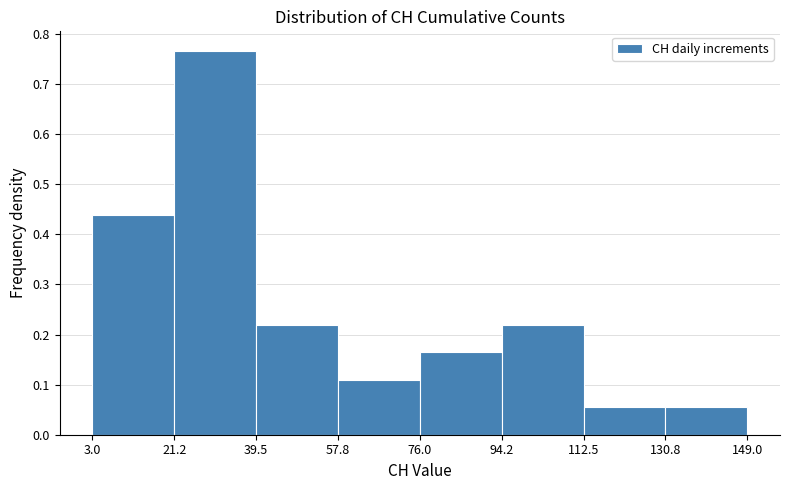

Reading left to right, transcribe this chart: for each bar, give the range it covers on the x-axis and its height. The values are not printed on the chart, so give them approximately, as read against the axis.

3.0 to 21.2: 0.44
21.2 to 39.5: 0.77
39.5 to 57.8: 0.22
57.8 to 76.0: 0.11
76.0 to 94.2: 0.16
94.2 to 112.5: 0.22
112.5 to 130.8: 0.05
130.8 to 149.0: 0.05